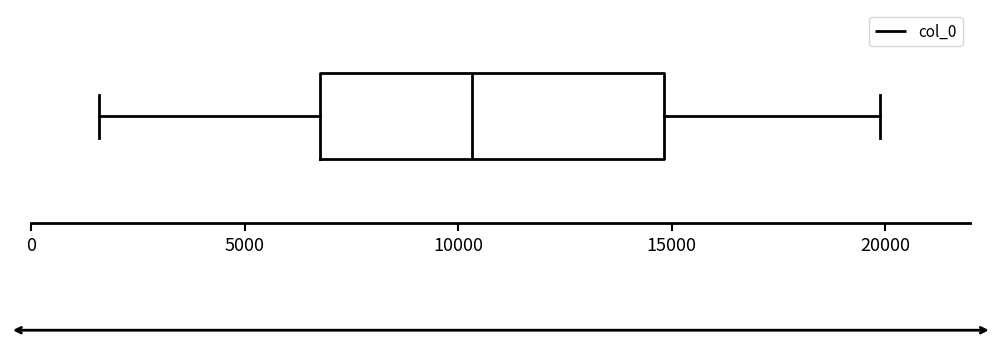

Read this box plot against the x-axis: the position of the median line, the range covered by the box, and the ends of both whiskers. The values are not printed on the chart, so give them approximately, as read against the axis.

median 10500, box 7000 to 15000, whiskers 1500 to 20000